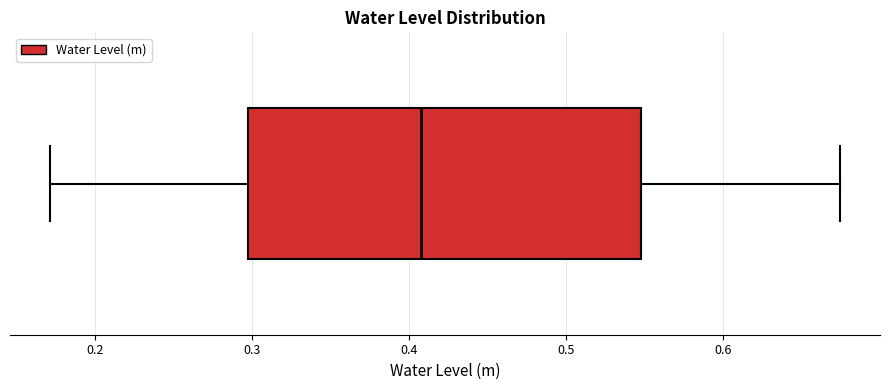

Read this box plot against the x-axis: the position of the median line, the range covered by the box, and the ends of both whiskers. The values are not printed on the chart, so give them approximately, as read against the axis.

median 0.41, box 0.30 to 0.55, whiskers 0.17 to 0.67